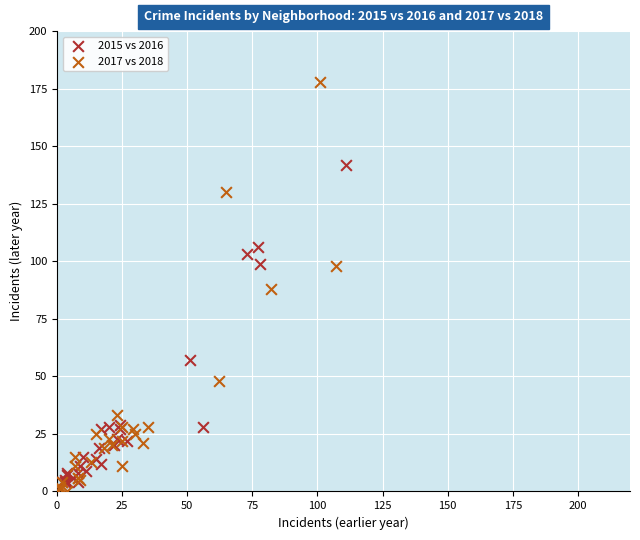

Which series has the largest Y range (max minus min)?

2017 vs 2018